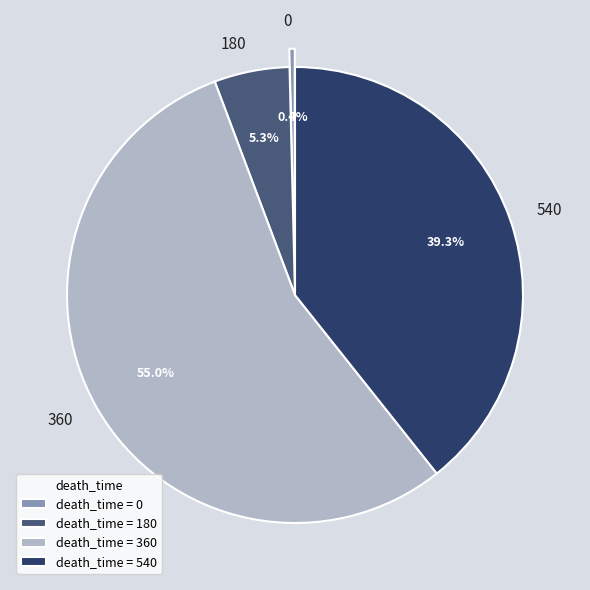

Which category has the biggest portion of the pie?

360